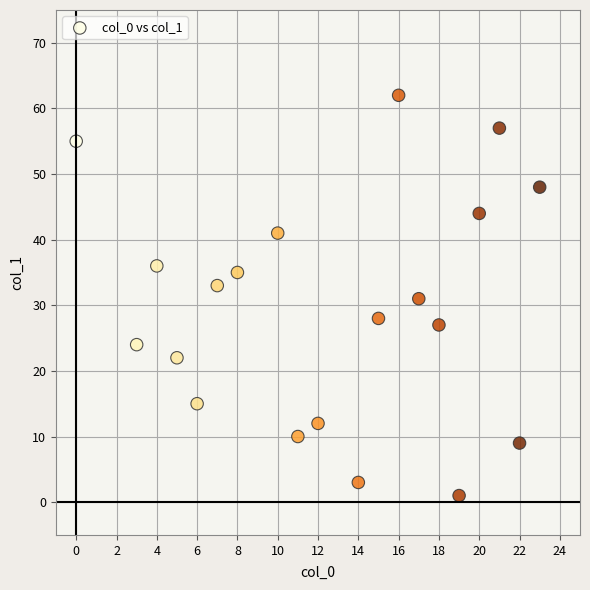

What is the range of X values (max minus min)?

23